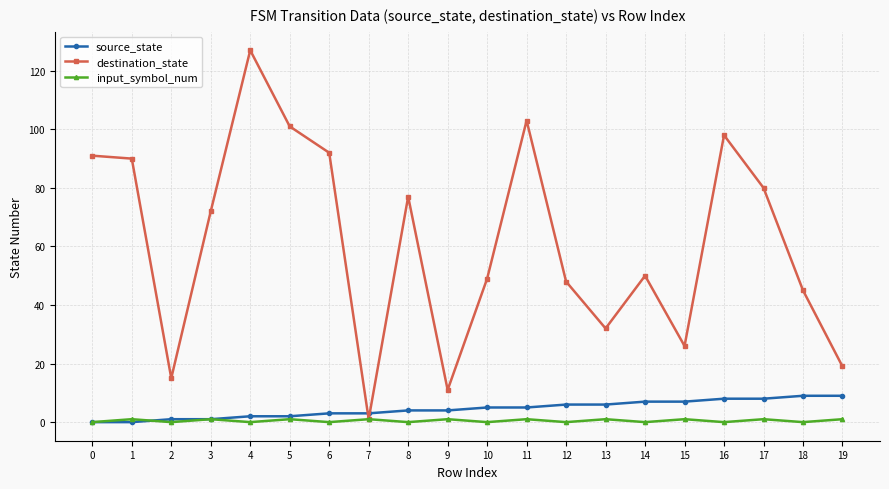

What is the sum of the destination_state values at 9 and 18?

56